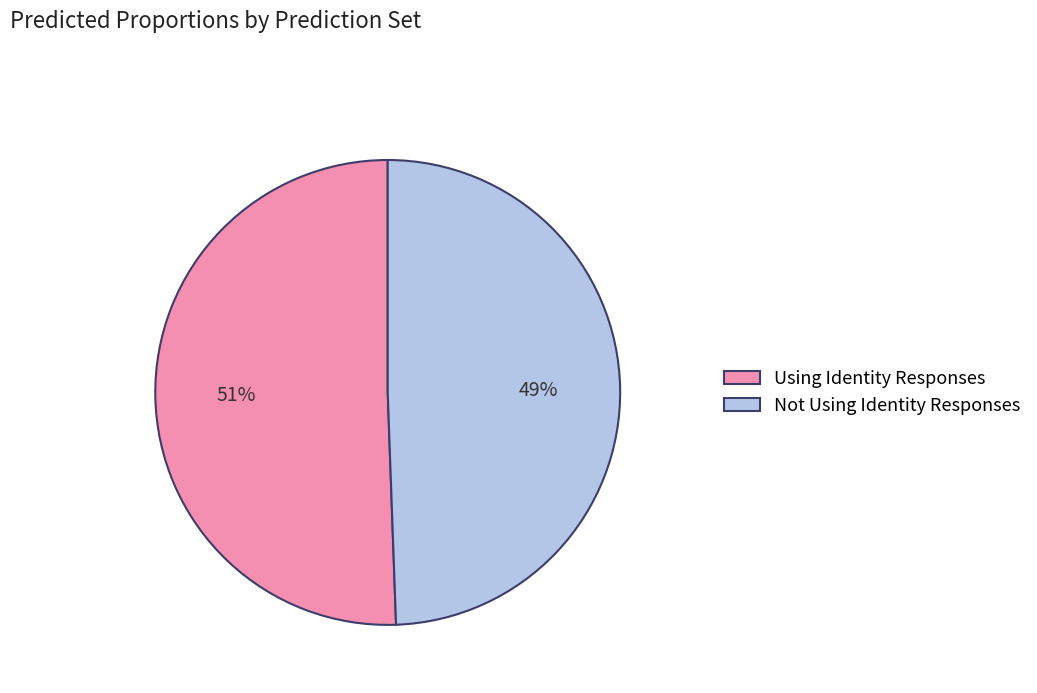

True or false: Using Identity Responses accounts for 51% of the total.

True